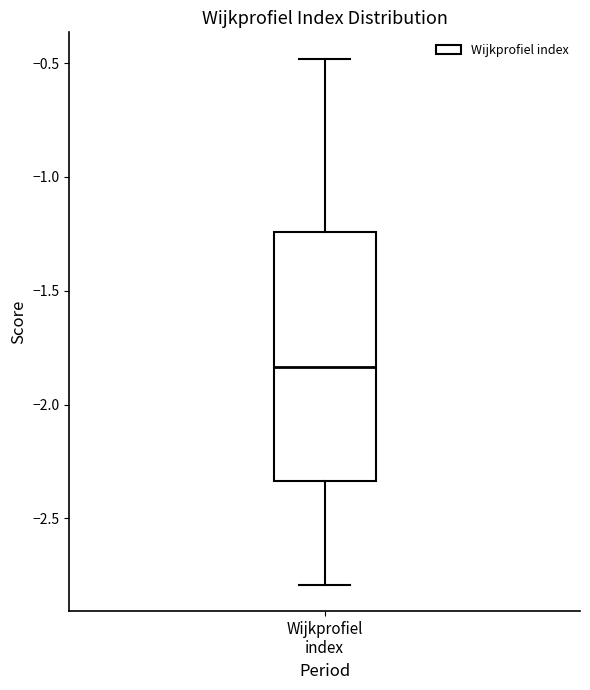

Where is the upper edge of the box for Wijkprofiel index on the y-axis? The values are not printed on the chart, so give them approximately, as read against the axis.

-1.25